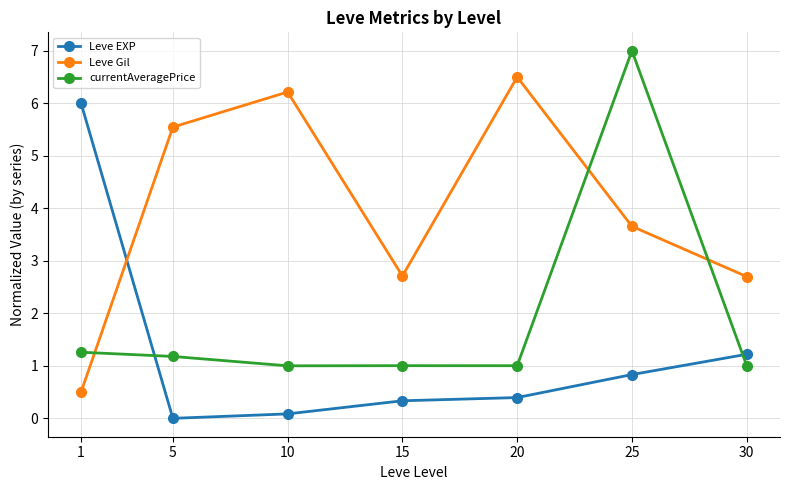

Is it true that Leve EXP equals 0.4 at 20?

True